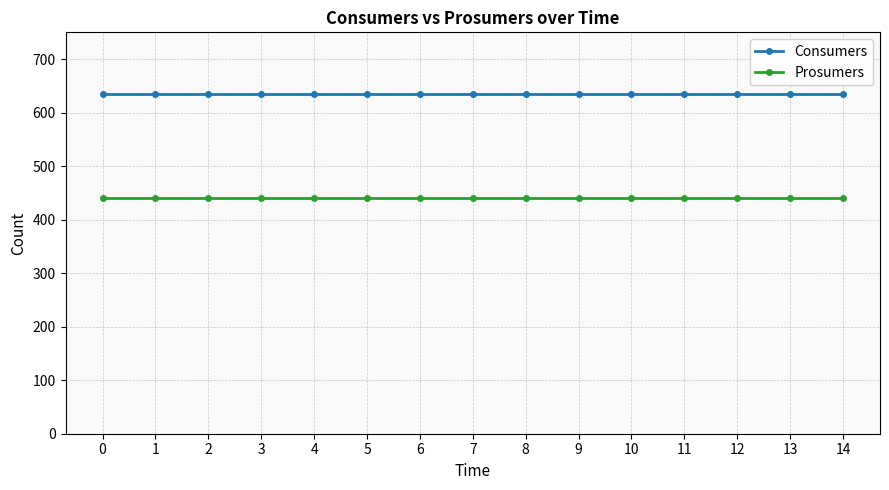

True or false: Consumers and Prosumers intersect in this chart.

False